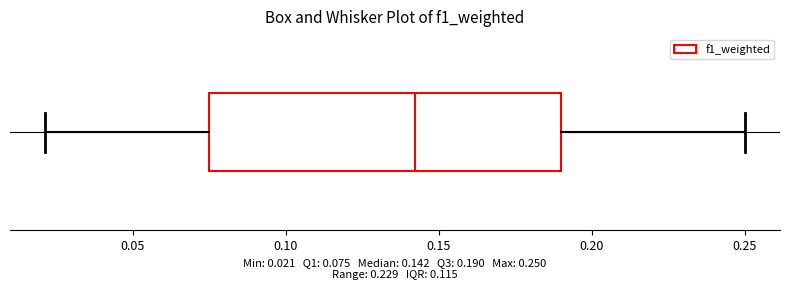

Where does the left whisker of the box end on the x-axis? The values are not printed on the chart, so give them approximately, as read against the axis.

0.020